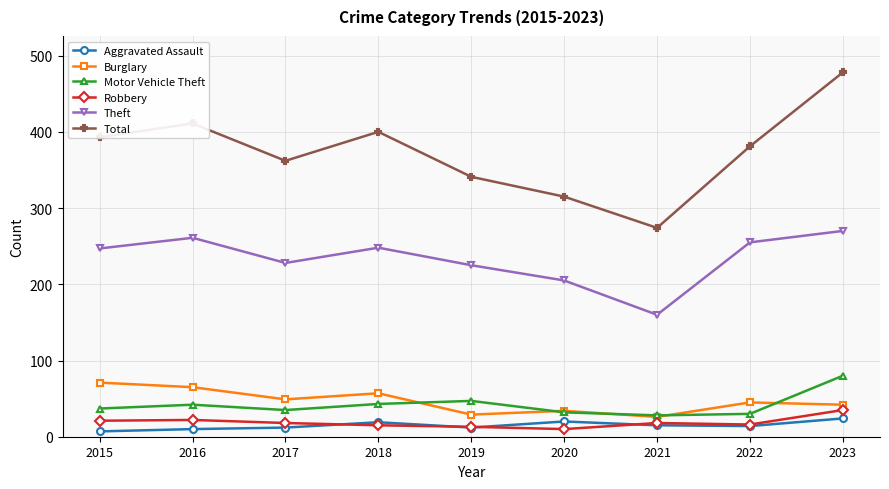

Count the number of categories in the chart.

9